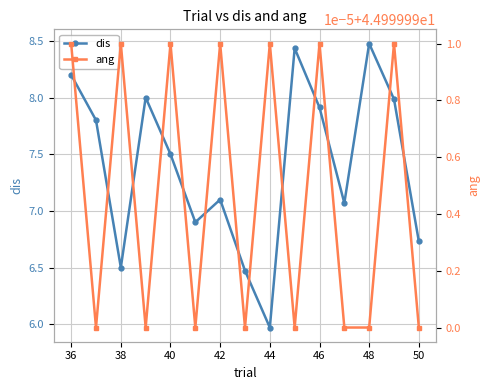

Where does the dis series first go above 7?

36